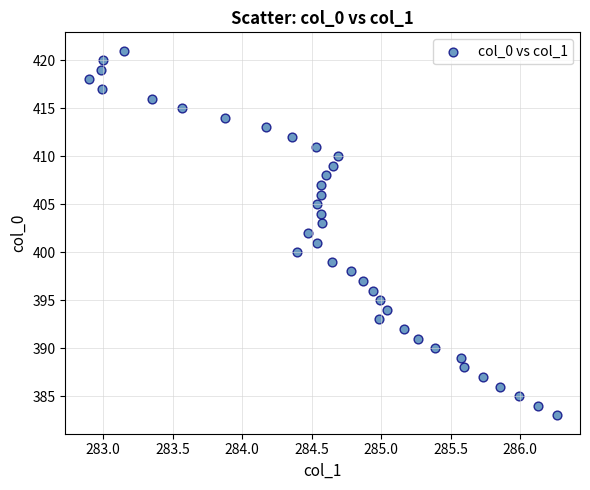

What is the range of Y values (max minus min)?

38